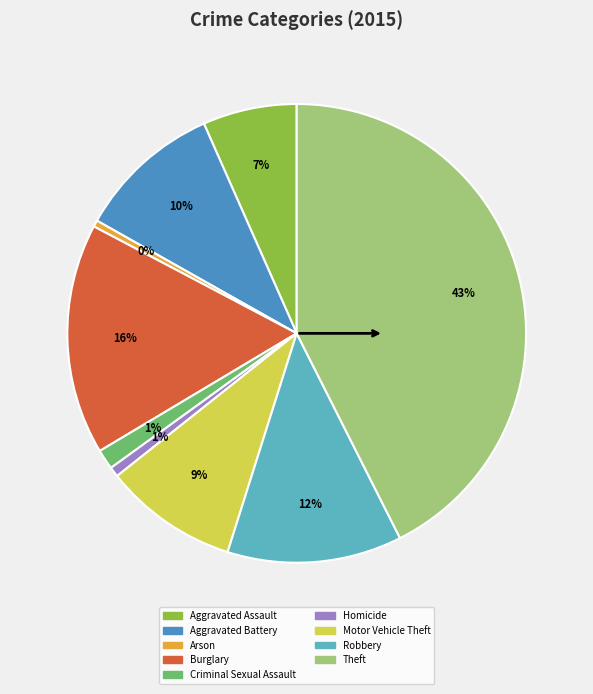

What percentage is the Burglary slice, to the nearest percent?

16%